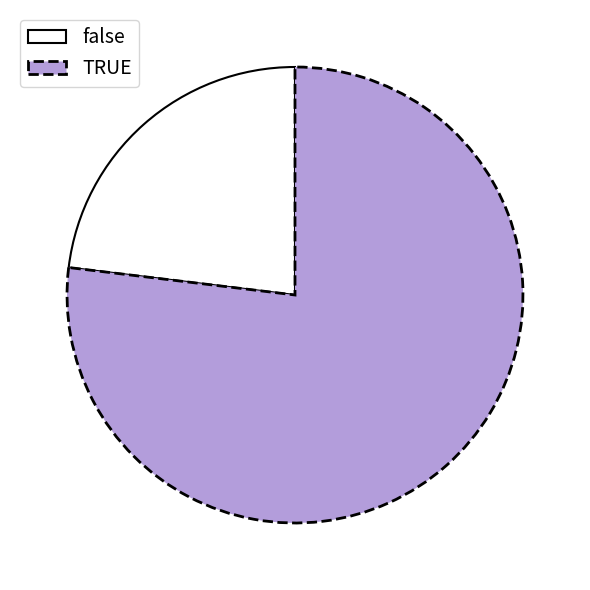

Rank the categories by value from lowest to highest.

false, TRUE